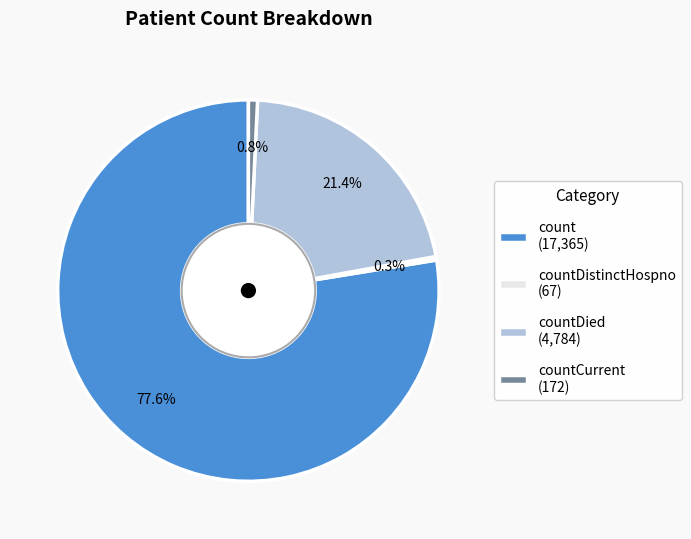

What portion of the pie excludes countCurrent (172)?

99.2%